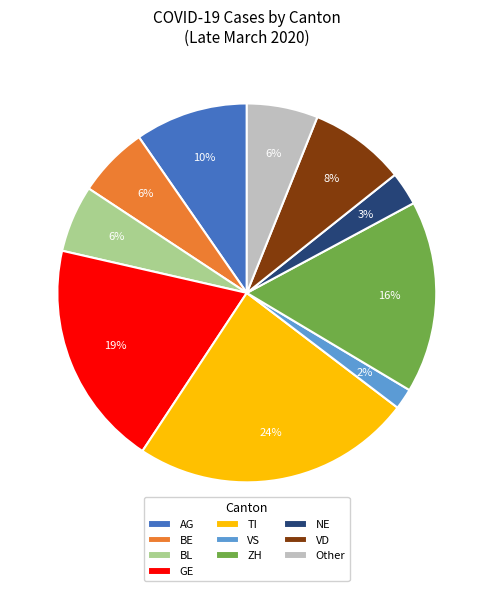

Which slice is the largest?

TI